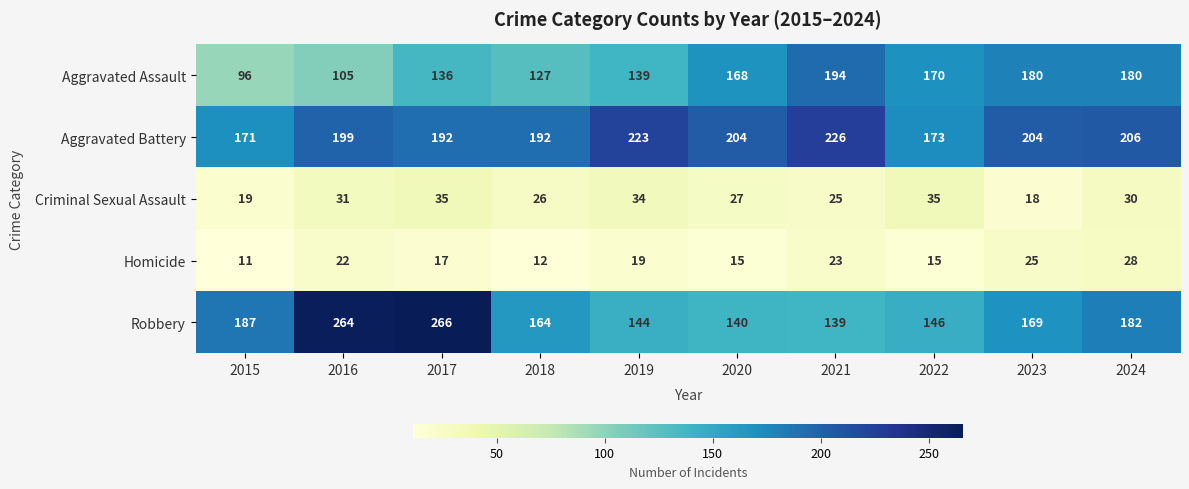

List the series in order of their peak value, lowest first.

Homicide, Criminal Sexual Assault, Aggravated Assault, Aggravated Battery, Robbery